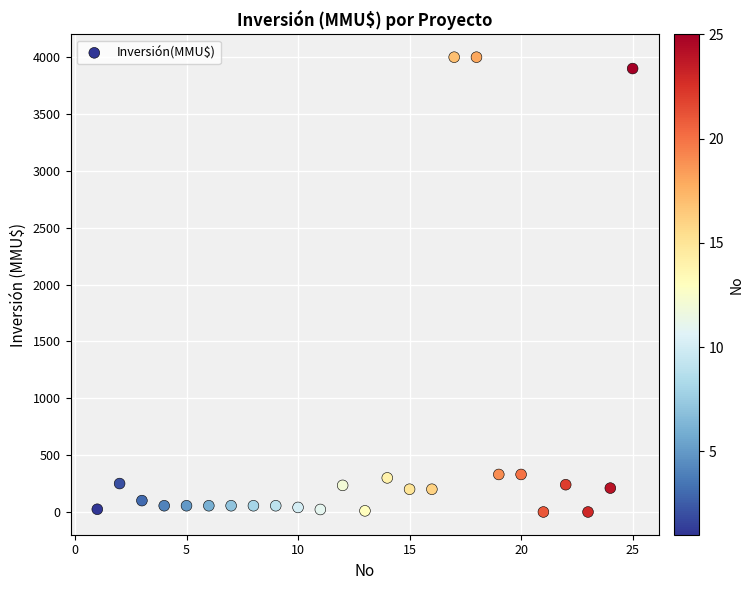

What is the range of X values (max minus min)?

24